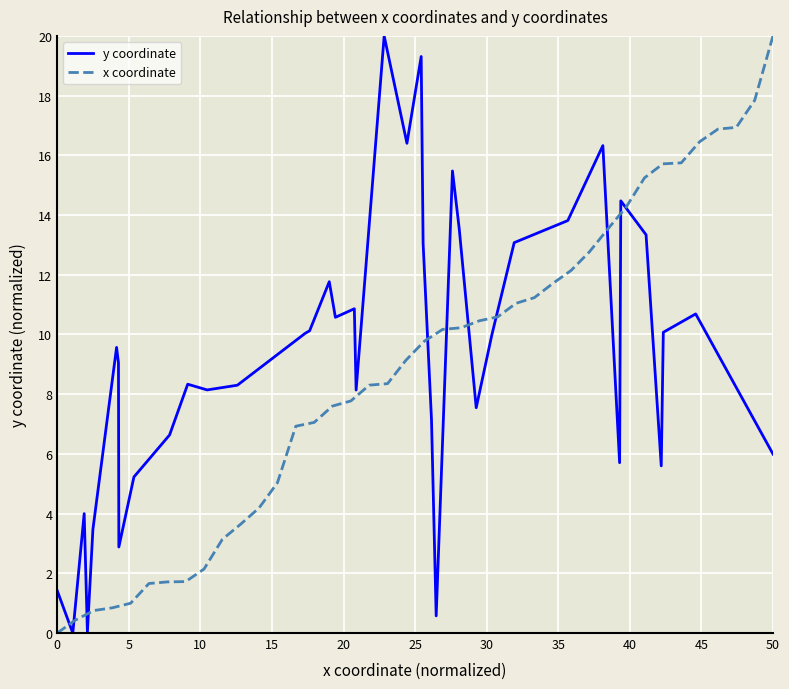

What is the highest value of the y coordinate series?

20.0